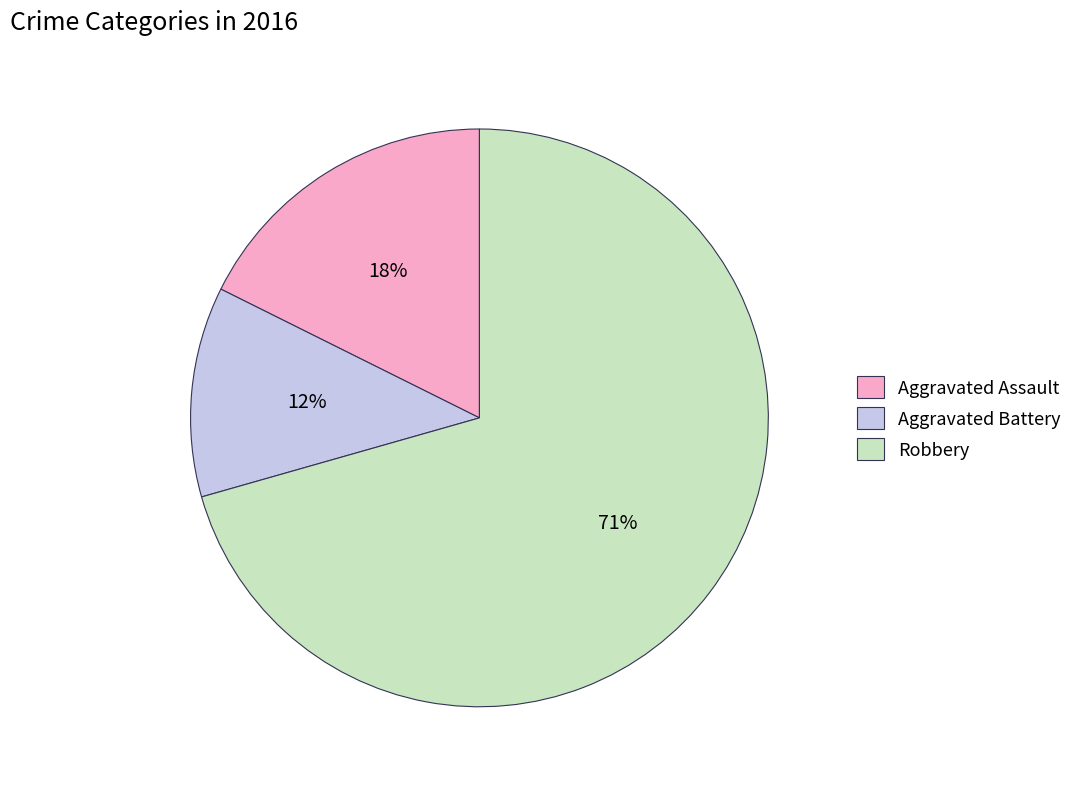

To the nearest percent, what portion does Aggravated Assault represent?

18%